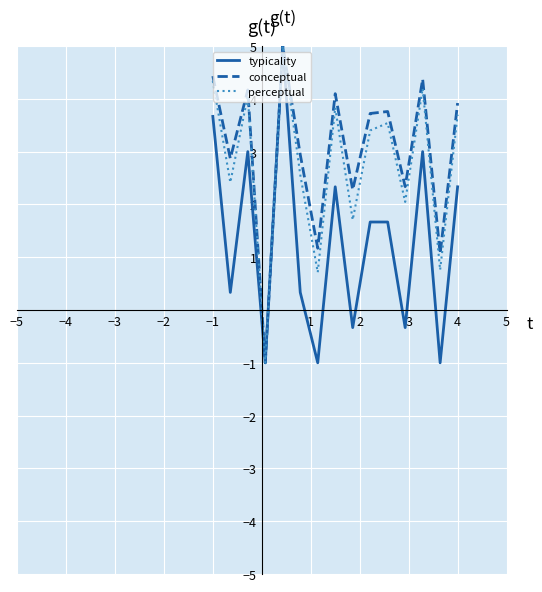

Does the chart have visible grid lines?

Yes